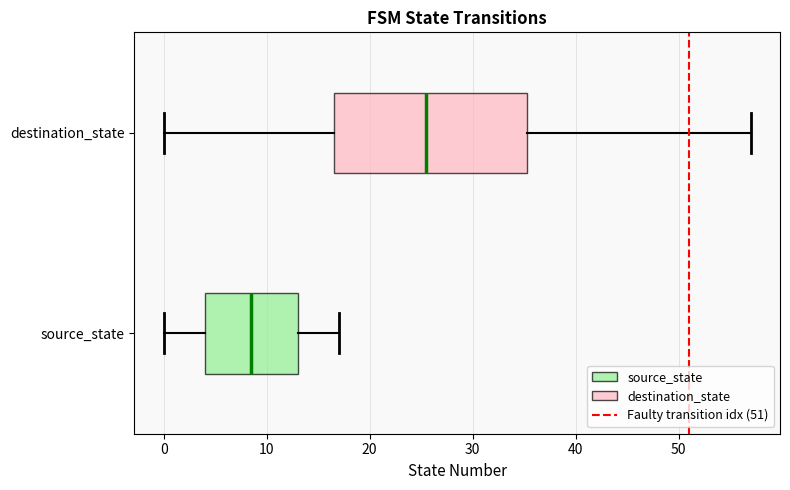

Comparing the boxes themselves (not the whiskers), which one is the widest?

destination_state